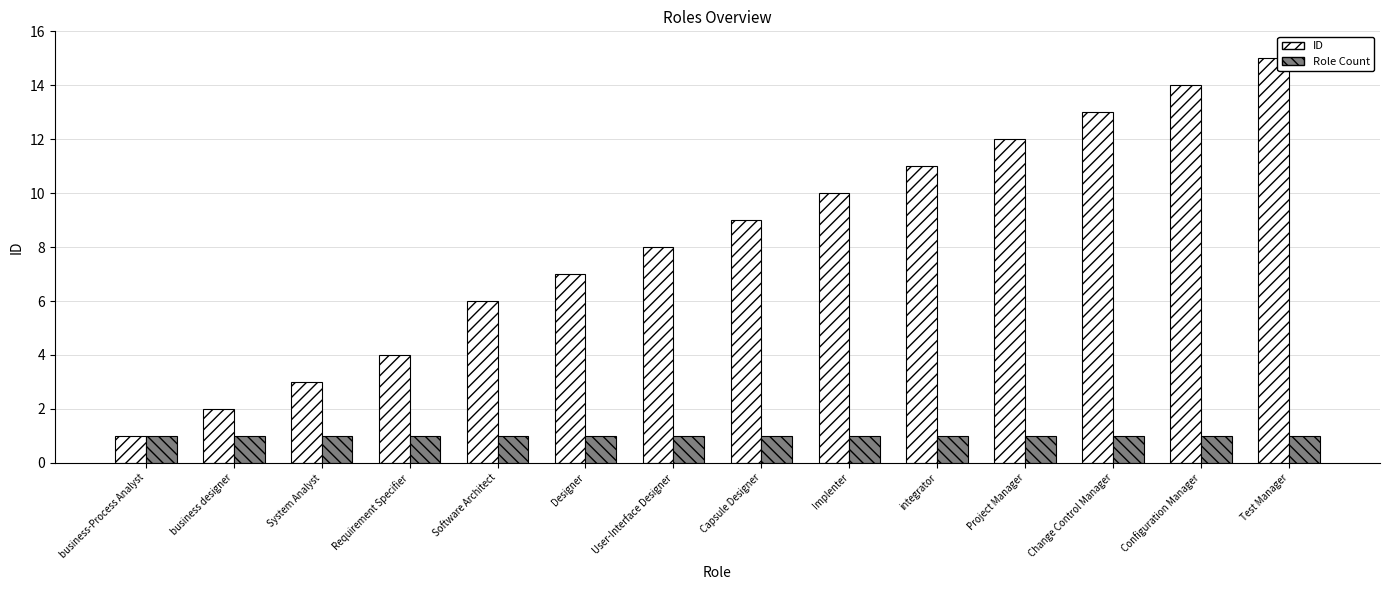

What is the sum of all Role Count values?

14